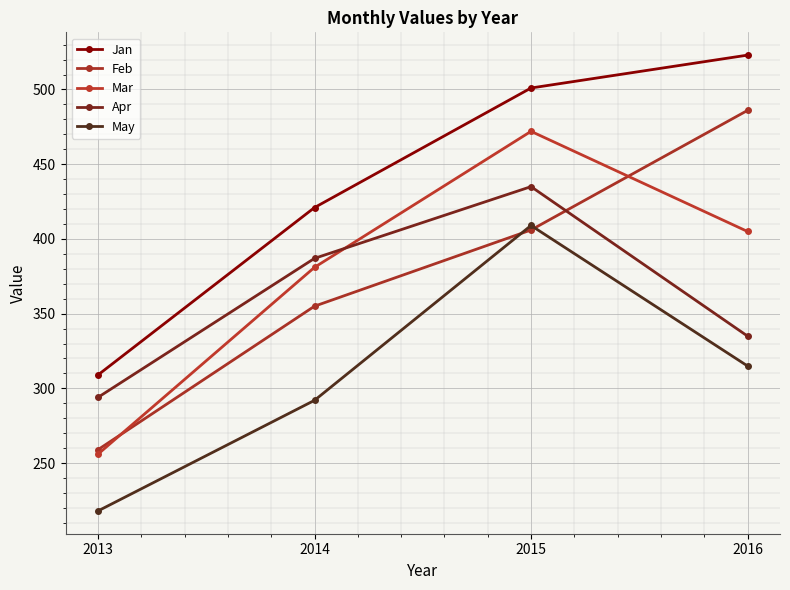

Is it true that Jan equals 592 at 2014?

False